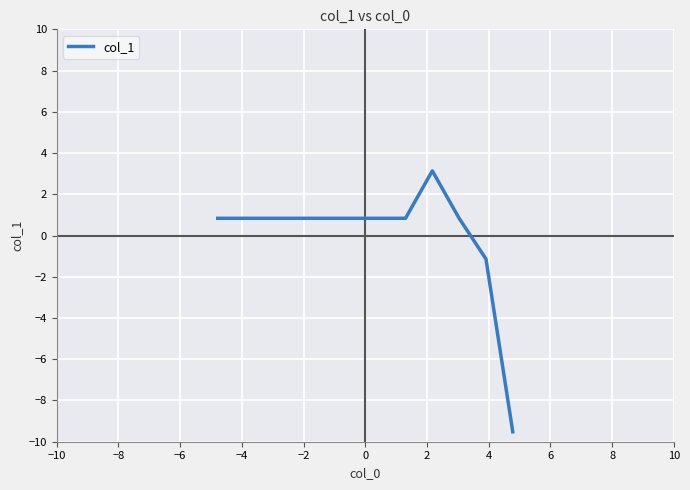

What is the minimum value shown in the chart?

-9.5